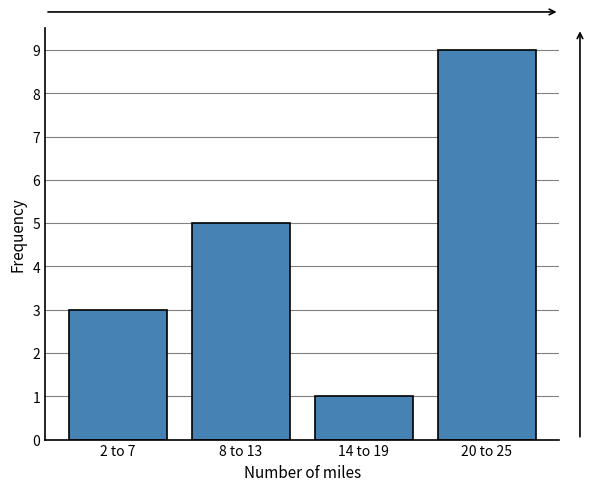

Reading left to right, list all the values displayed in this chart.

2 to 7=3	8 to 13=5	14 to 19=1	20 to 25=9